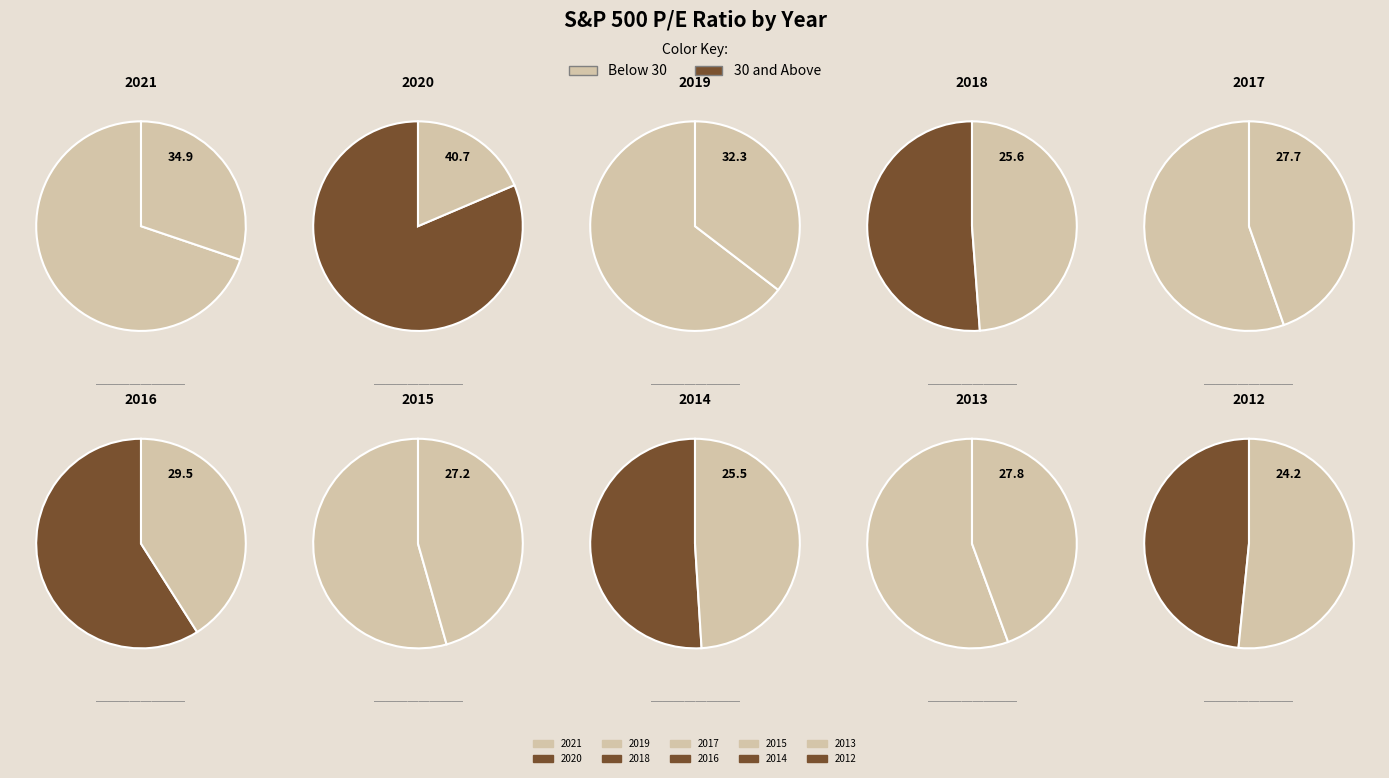

Which has a higher value, 2014 or 2015?

2015